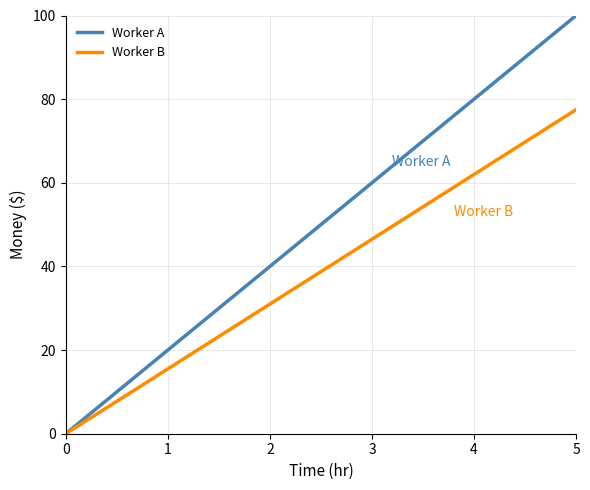

Which series has the widest spread of values?

Worker A